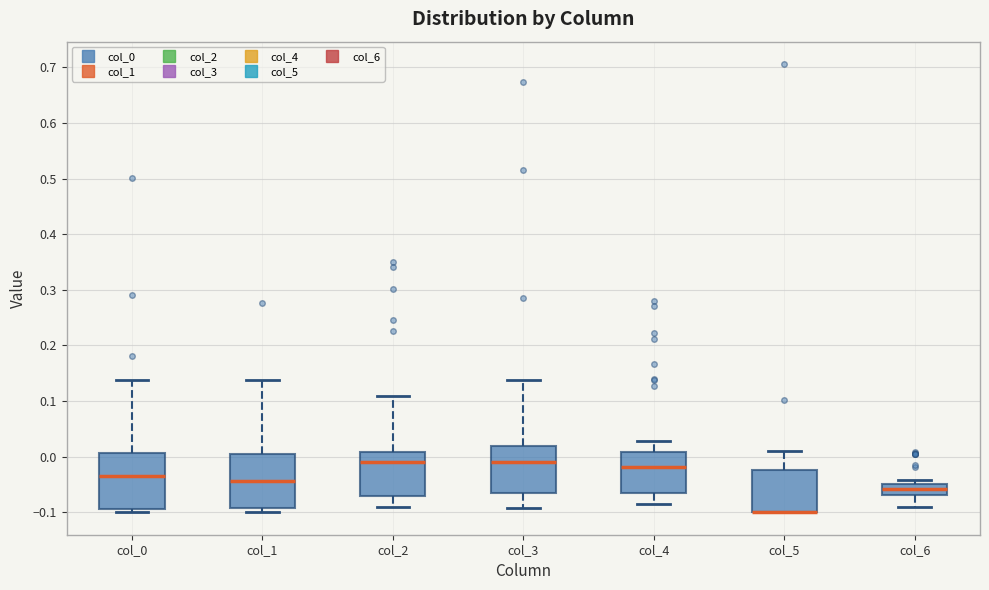

Reading left to right, transcribe this box plot: for each box, give where its median line is, the range the box spans, and where its two whiskers end, as read against the y-axis. The values are not printed on the chart, so give them approximately, as read against the axis.

col_0: median -0.03, box -0.09 to 0.01, whiskers -0.10 to 0.14
col_1: median -0.04, box -0.09 to 0.01, whiskers -0.10 to 0.14
col_2: median -0.01, box -0.07 to 0.01, whiskers -0.09 to 0.11
col_3: median -0.01, box -0.07 to 0.02, whiskers -0.09 to 0.14
col_4: median -0.02, box -0.06 to 0.01, whiskers -0.09 to 0.03
col_5: median -0.10 (drawn on the box's lower edge), box -0.10 to -0.02, whiskers -0.10 to 0.01
col_6: median -0.06, box -0.07 to -0.05, whiskers -0.09 to -0.04